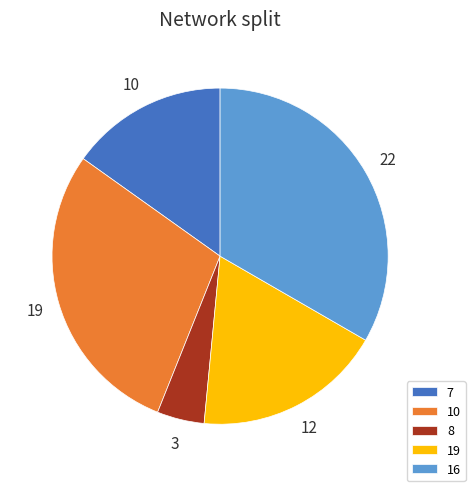

True or false: 7 accounts for 6% of the total.

False